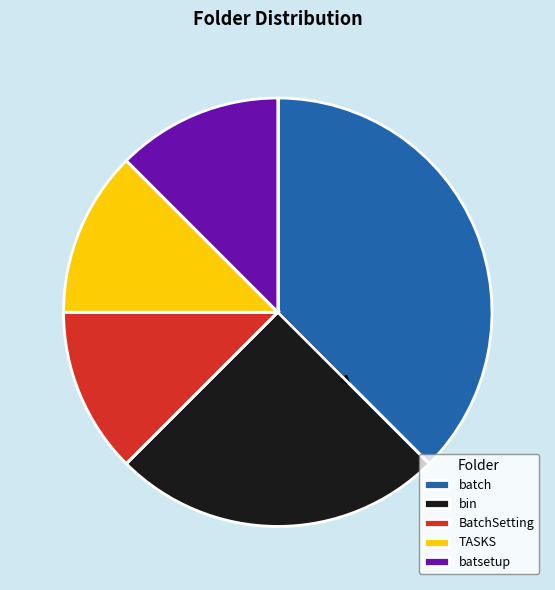

How many segments does this pie chart have?

5